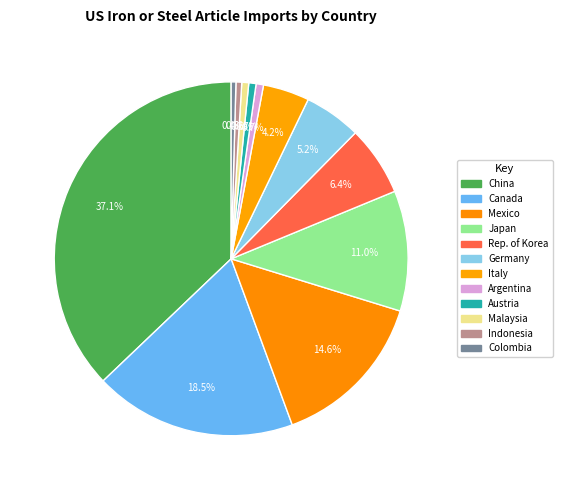

Does Malaysia account for over 50% of the chart?

No